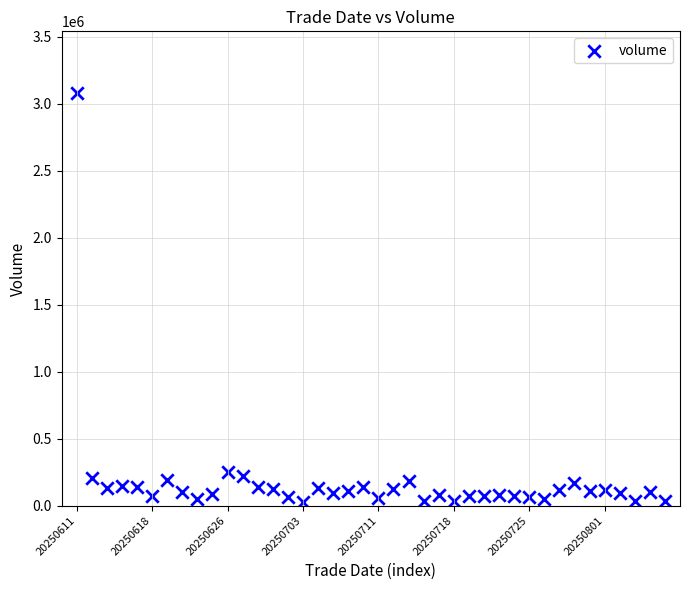

What is the range of Y values (max minus min)?

3049851